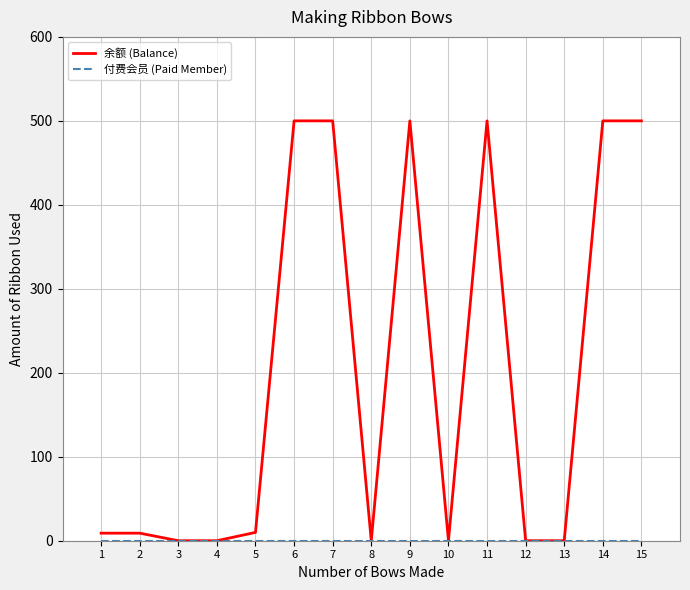

What is the greatest value displayed?

500.0